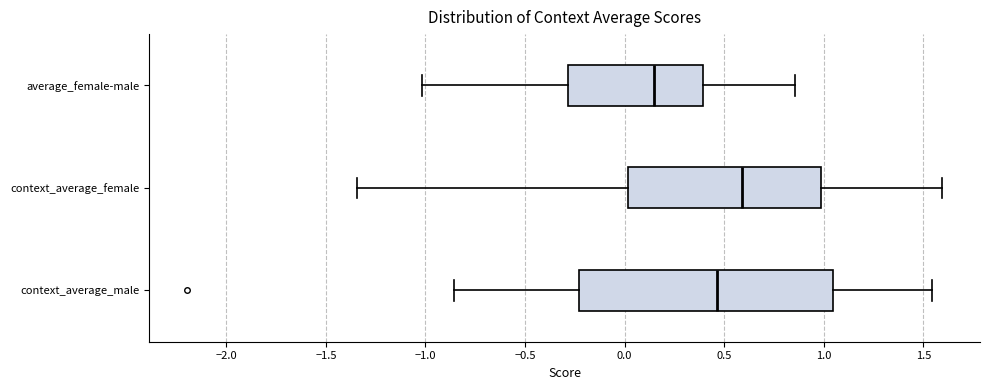

Which box is the widest, from its left edge to its right edge?

context_average_male